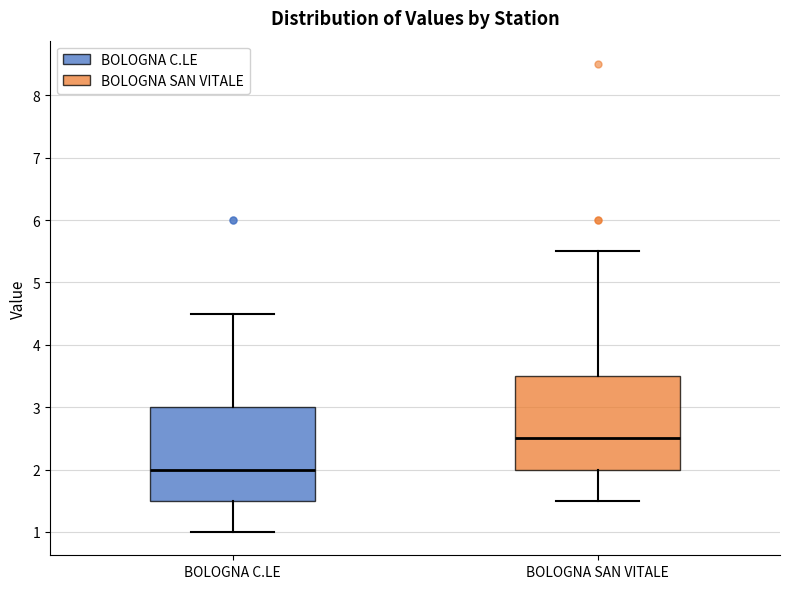

Reading left to right, transcribe this box plot: for each box, give where its median line is, the range the box spans, and where its two whiskers end, as read against the y-axis. The values are not printed on the chart, so give them approximately, as read against the axis.

BOLOGNA C.LE: median 2.0, box 1.5 to 3.0, whiskers 1.0 to 4.5
BOLOGNA SAN VITALE: median 2.5, box 2.0 to 3.5, whiskers 1.5 to 5.5